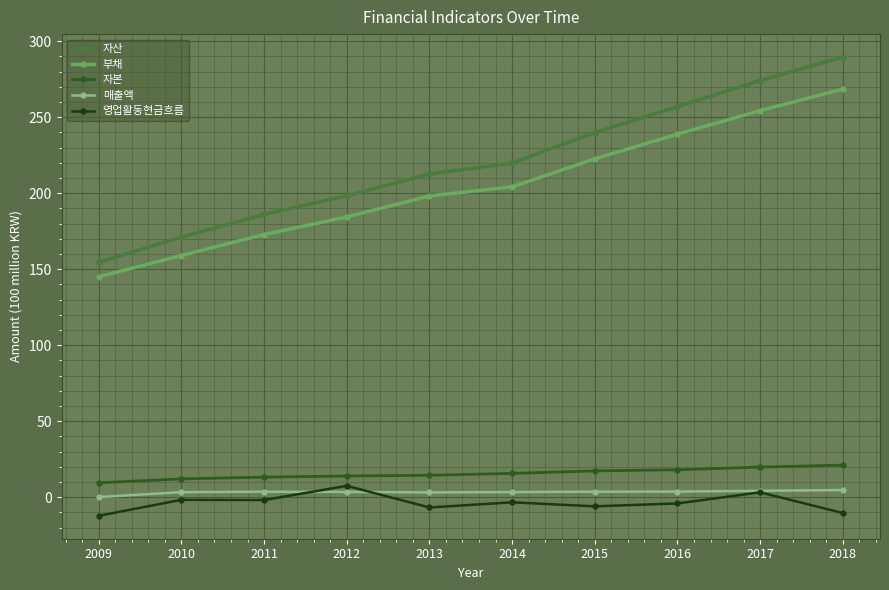

Read the 매출액 value at 2014.

3.4